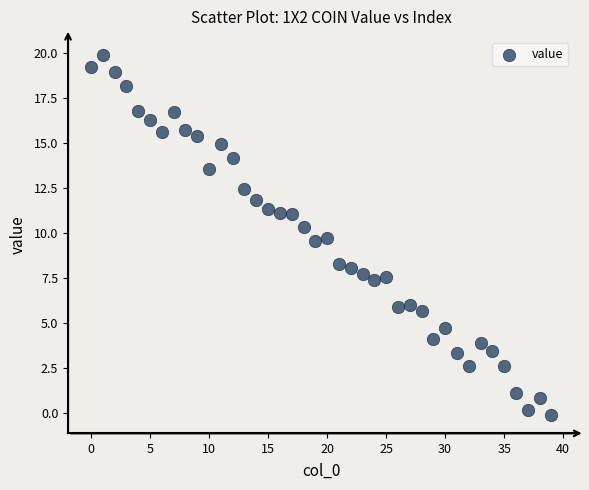

What is the range of Y values (max minus min)?

20.0